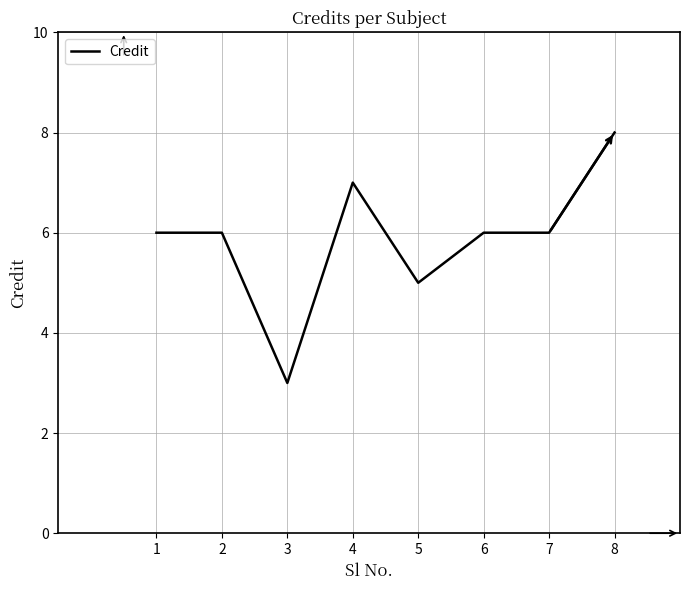

How many lines are shown in the chart?

1